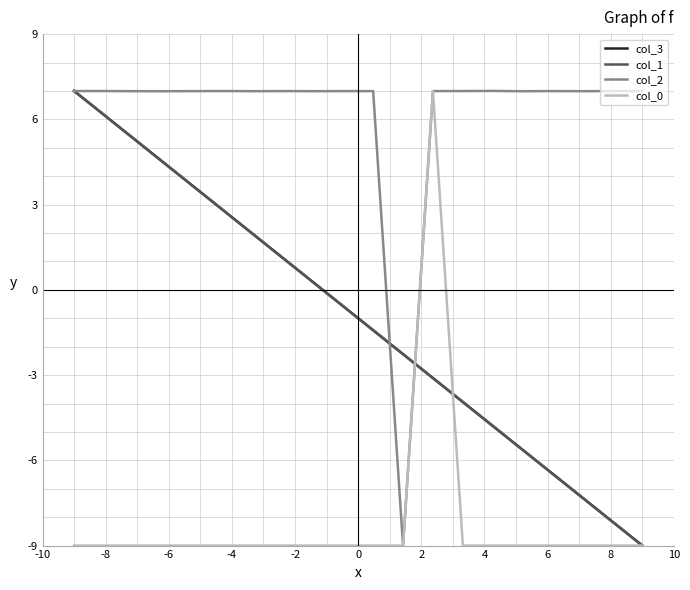

What is the greatest value displayed?

7.0